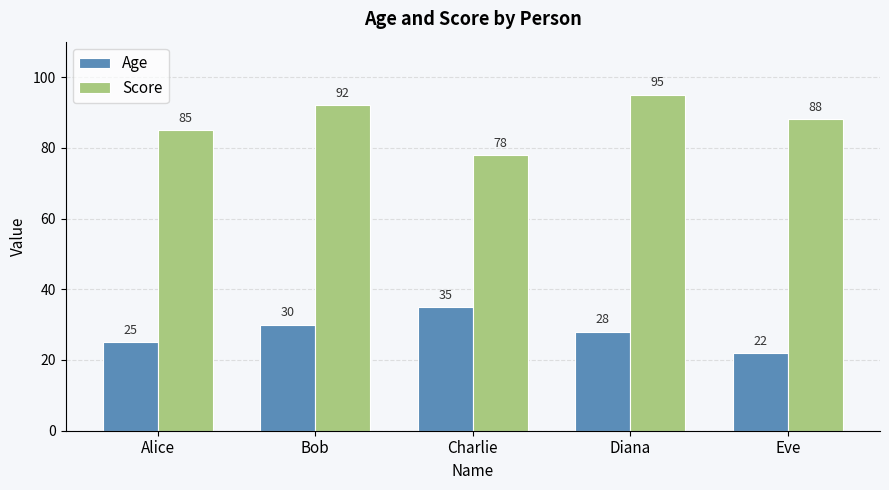

Reading right to left, list all the values displayed in this chart.

Age: 22	28	35	30	25
Score: 88	95	78	92	85